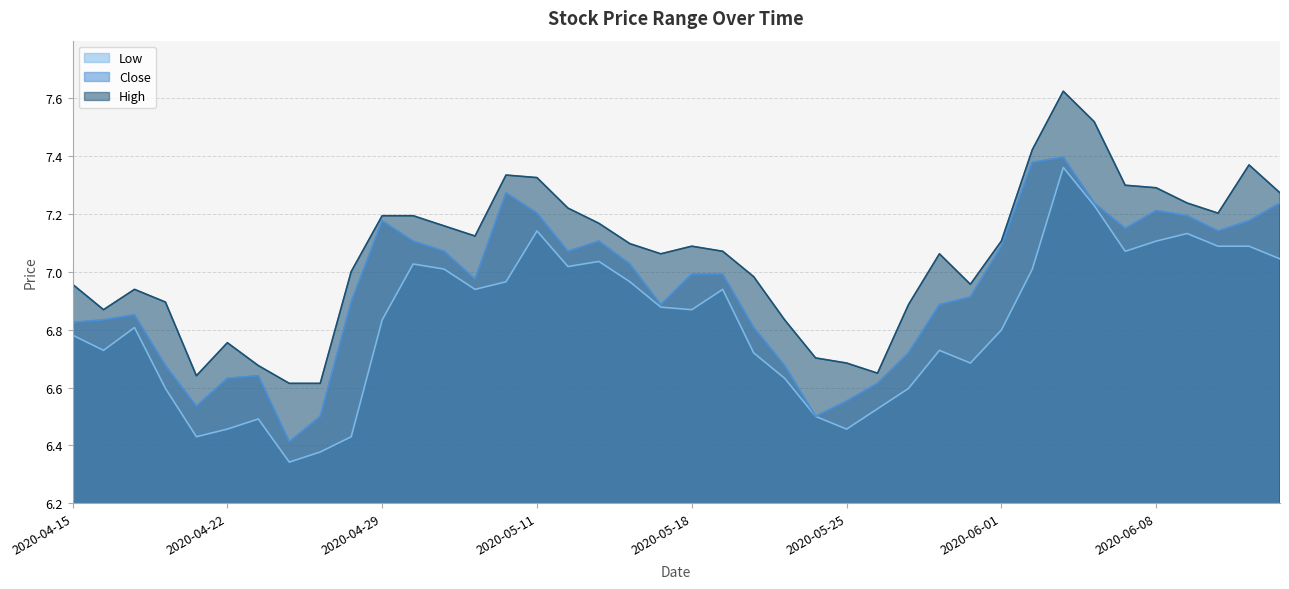

At which label does low reach its minimum?

2020-04-24